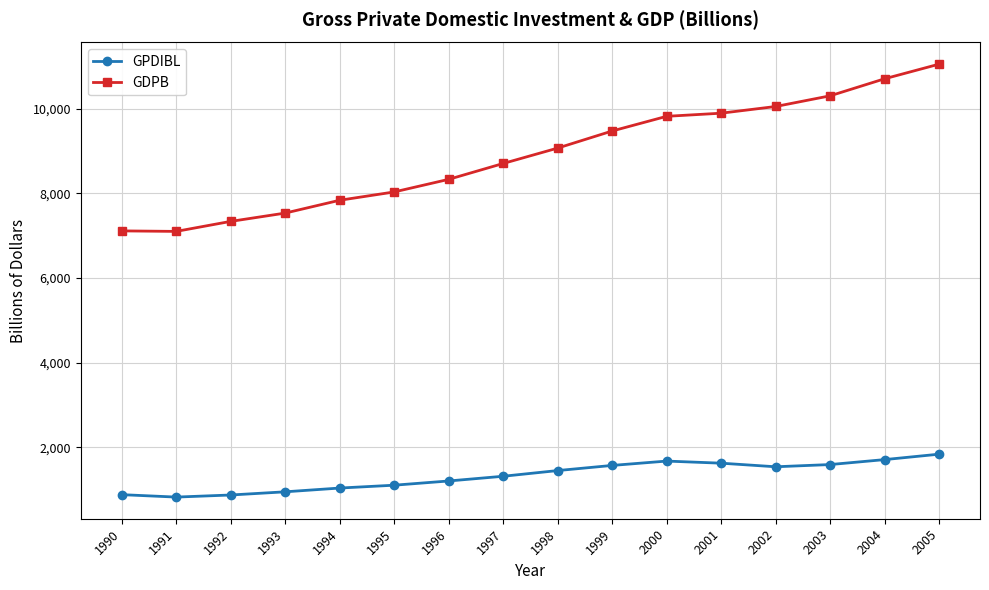

What is the maximum value shown in the chart?

11048.6